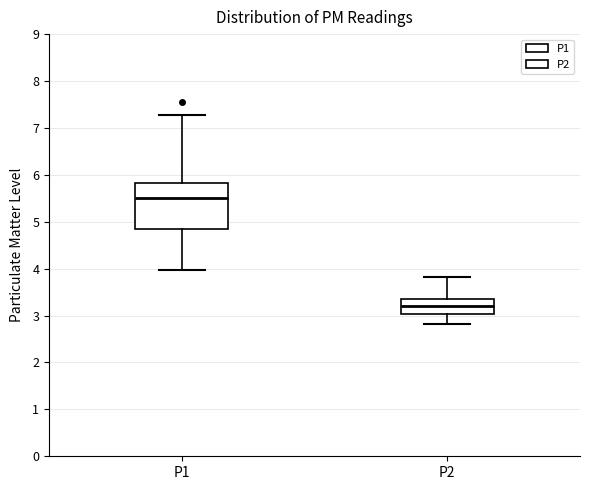

Which box is the tallest, from its lower edge to its upper edge?

P1